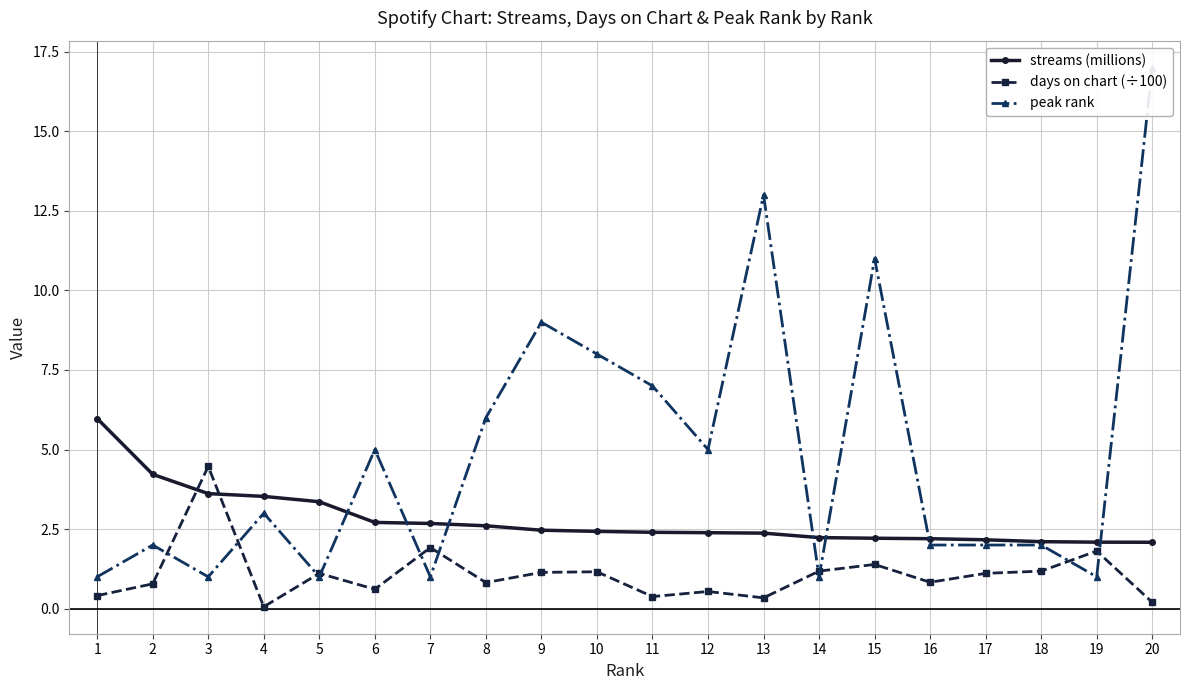

After their last crossing, which series has the higher values: days on chart (÷100) or streams (millions)?

streams (millions)